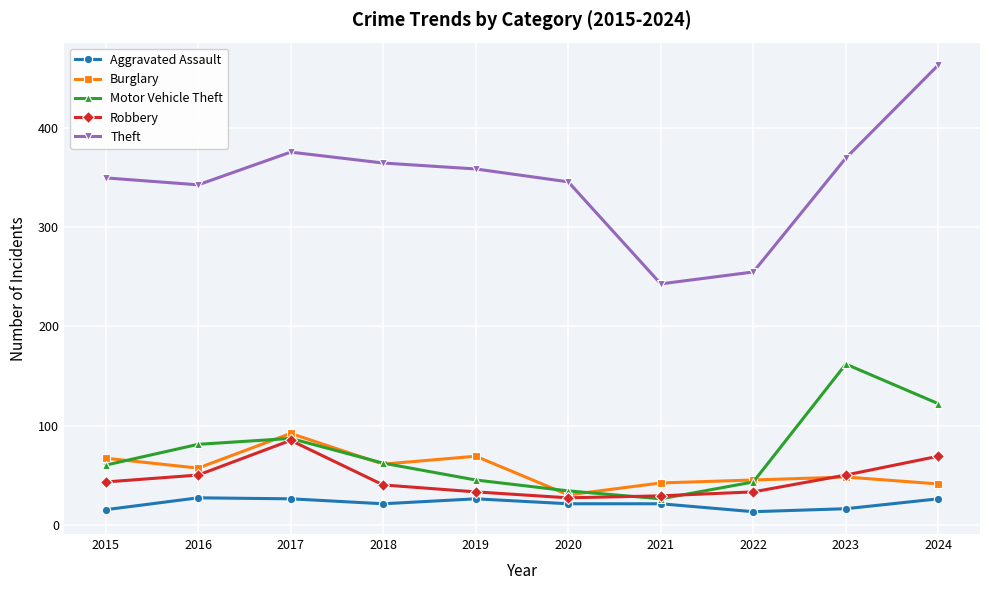

What is the difference between the maximum and minimum values in the Aggravated Assault series?

14